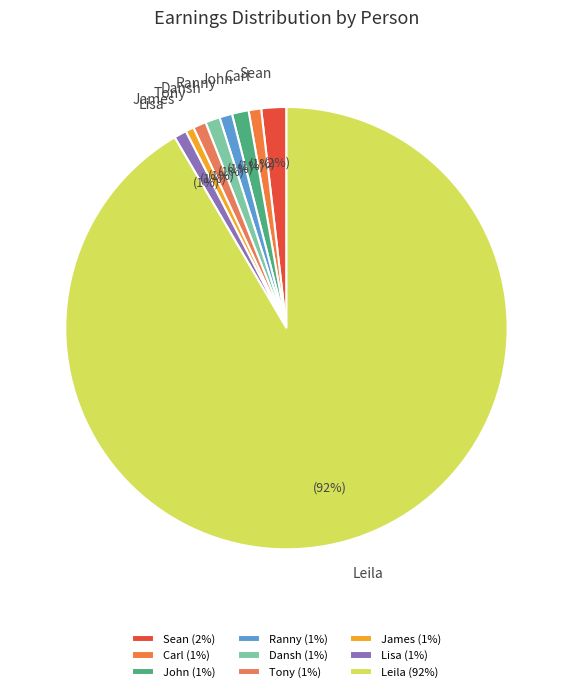

What is the change in value from Sean to Leila?

+1470000